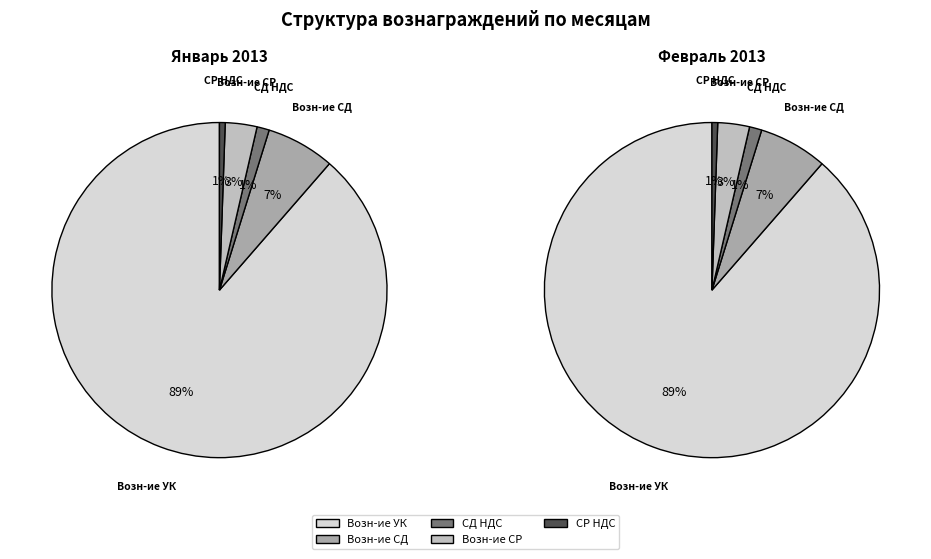

Which slice is the largest?

Возн-ие УК